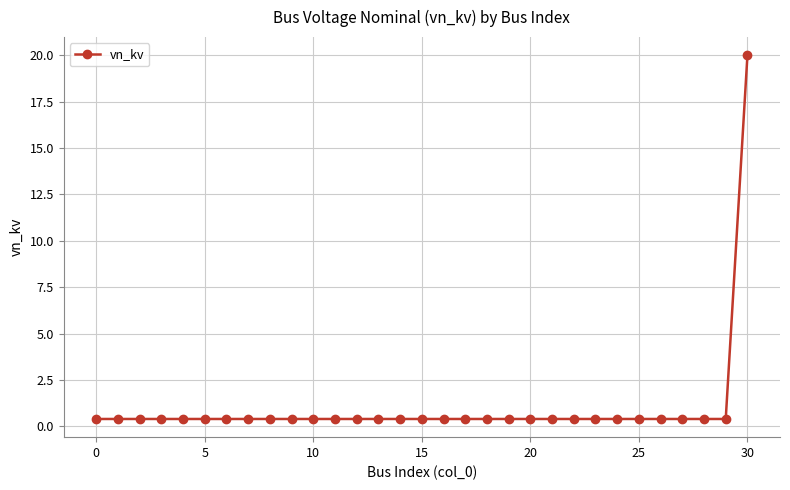

What is the greatest value displayed?

20.0